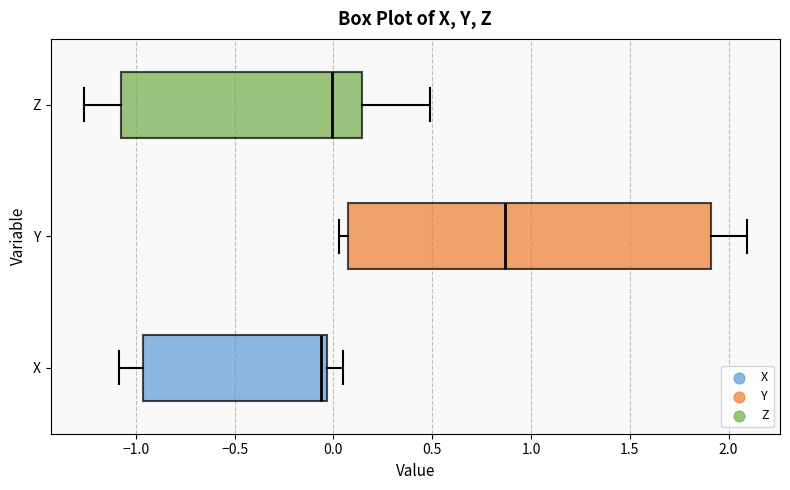

Reading bottom to top, read every box against the x-axis: the position of its median line, the range the box covers, and the ends of its whiskers. The values are not printed on the chart, so give them approximately, as read against the axis.

X: median -0.05 (just left of the box's right edge), box -0.95 to -0.05, whiskers -1.10 to 0.05
Y: median 0.85, box 0.10 to 1.90, whiskers 0.05 to 2.10
Z: median 0.00, box -1.10 to 0.15, whiskers -1.25 to 0.50